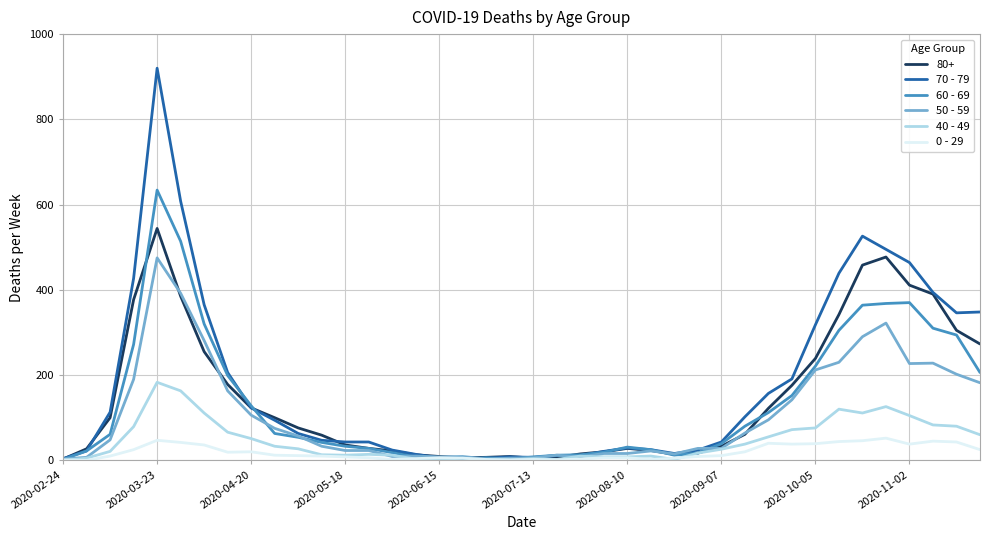

Rank the series by their maximum value, from highest to lowest.

70 - 79, 60 - 69, 80+, 50 - 59, 40 - 49, 0 - 29